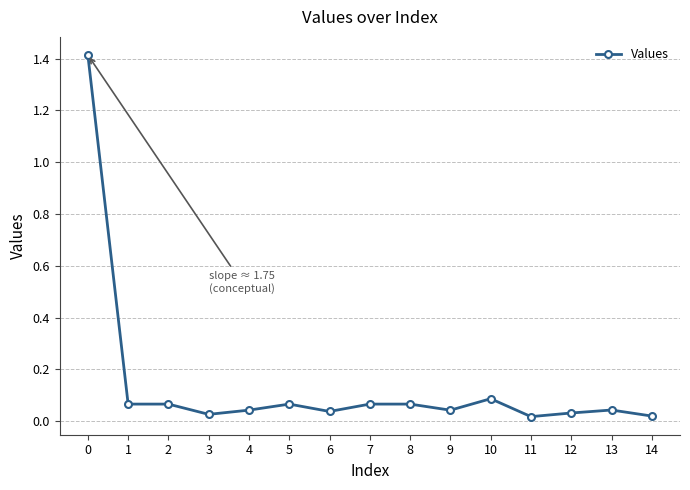

What is the sum of all values?

2.1